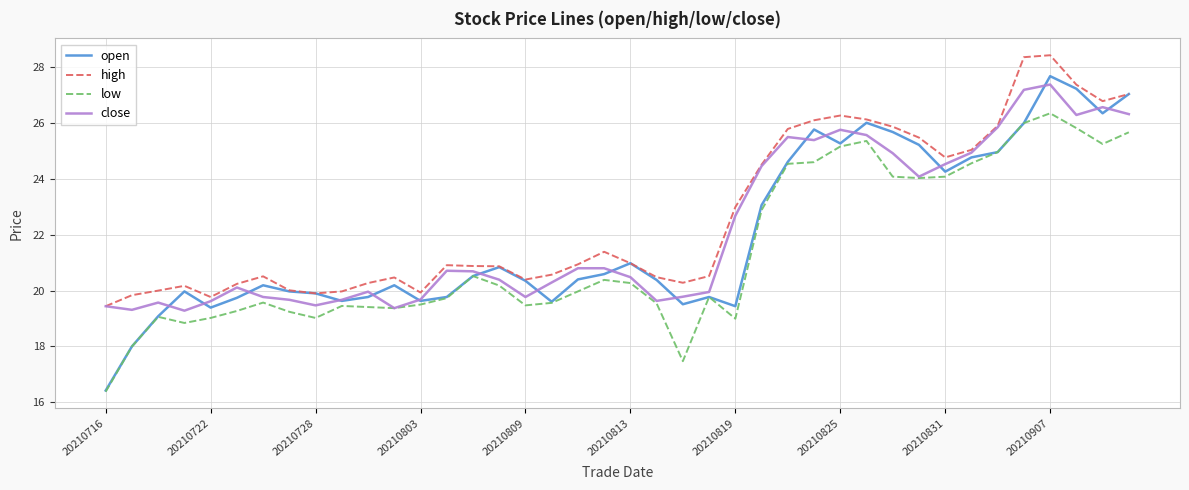

What is the highest value of the low series?

26.3